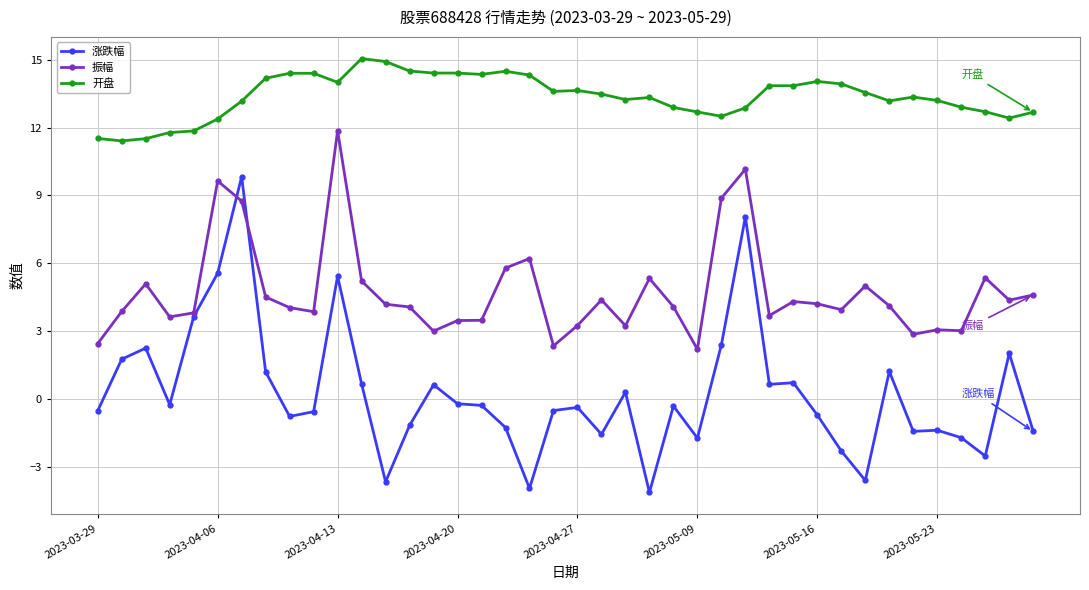

What is the minimum value for 振幅?

2.2